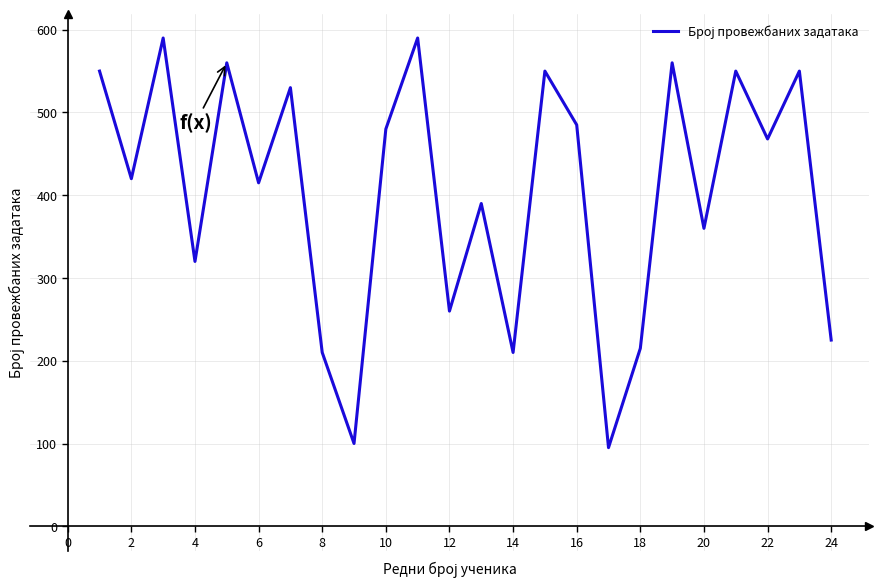

How many values are below 468?

12